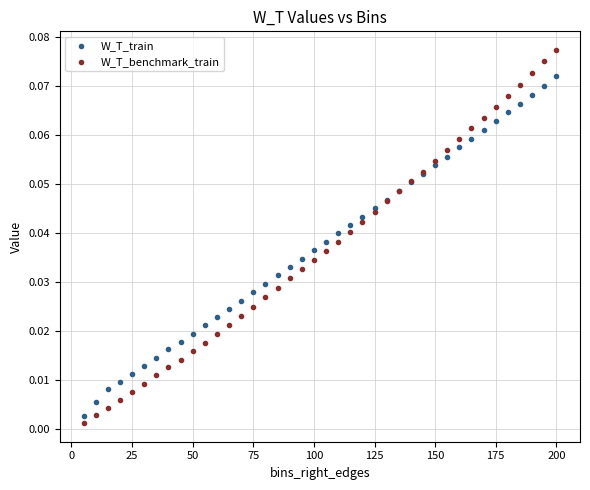

Which series has the largest Y range (max minus min)?

W_T_benchmark_train